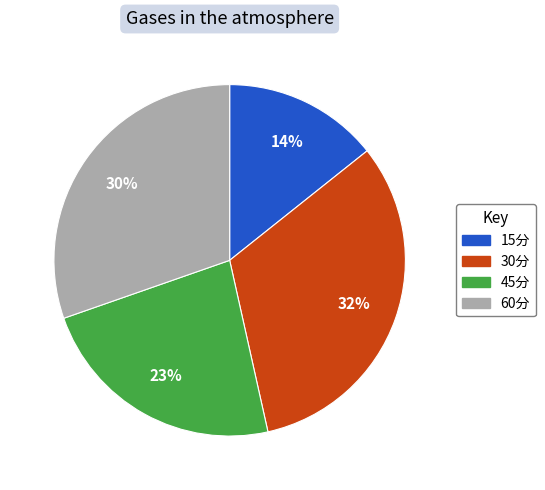

Combined, do 15分 and 30分 account for over 50%?

No